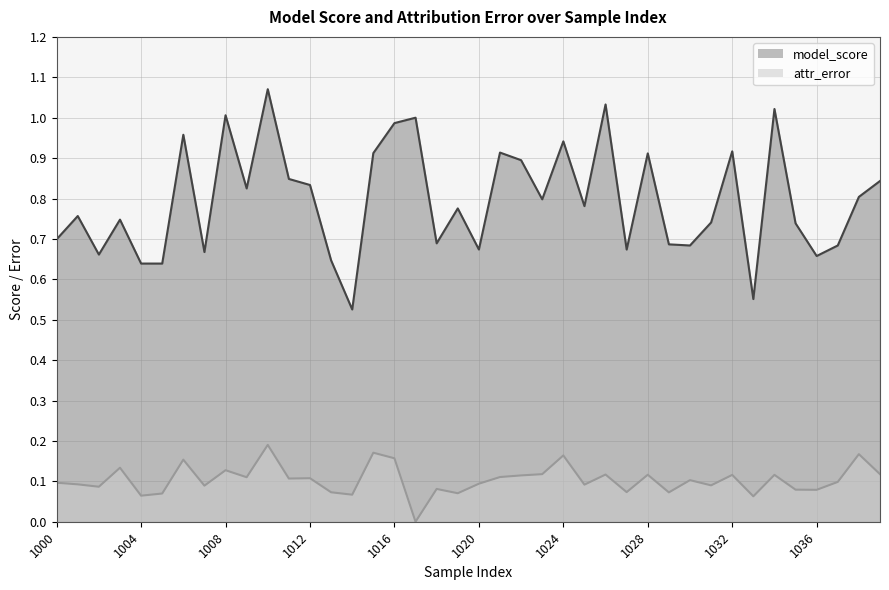

What is the difference between the maximum and minimum values?

0.5